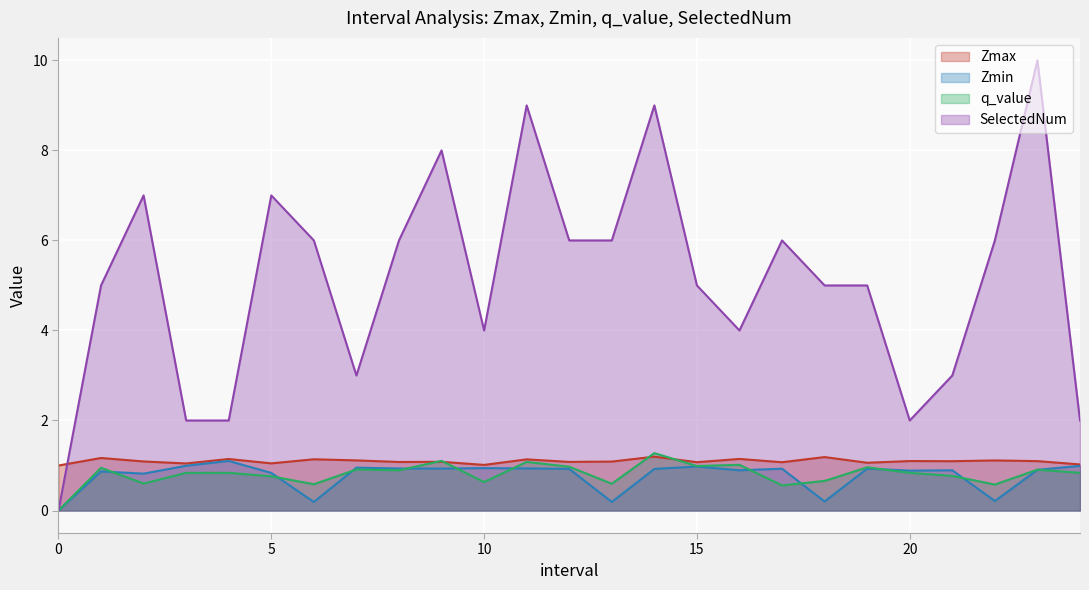

What is the value of the Zmin point at the 19th from the left?

0.2